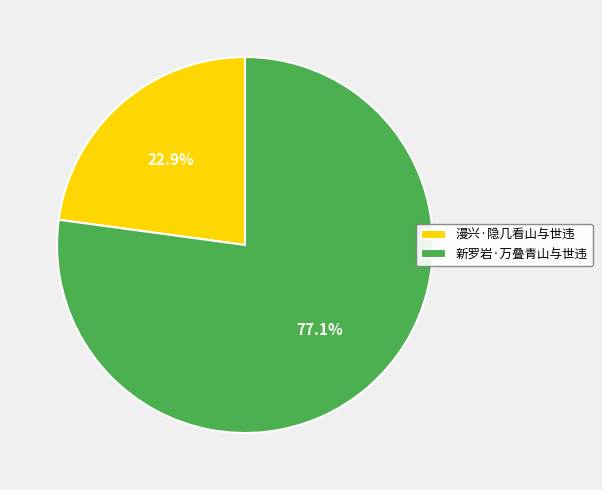

Rank the categories by value from highest to lowest.

新罗岩·万叠青山与世违, 漫兴·隐几看山与世违